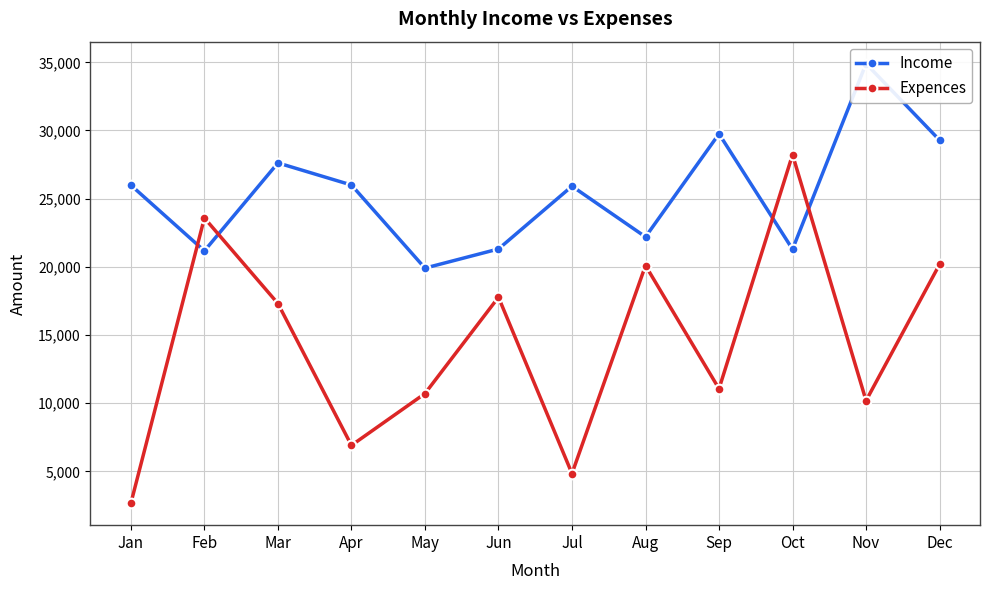

Where is Income nearest to the value 27404?

Mar